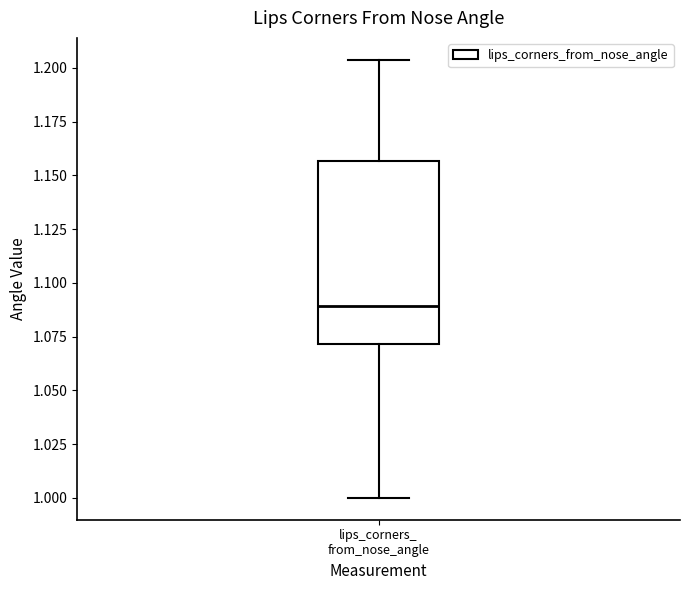

Read this box plot against the y-axis: the position of the median line, the range covered by the box, and the ends of both whiskers. The values are not printed on the chart, so give them approximately, as read against the axis.

median 1.090, box 1.070 to 1.155, whiskers 1.000 to 1.205